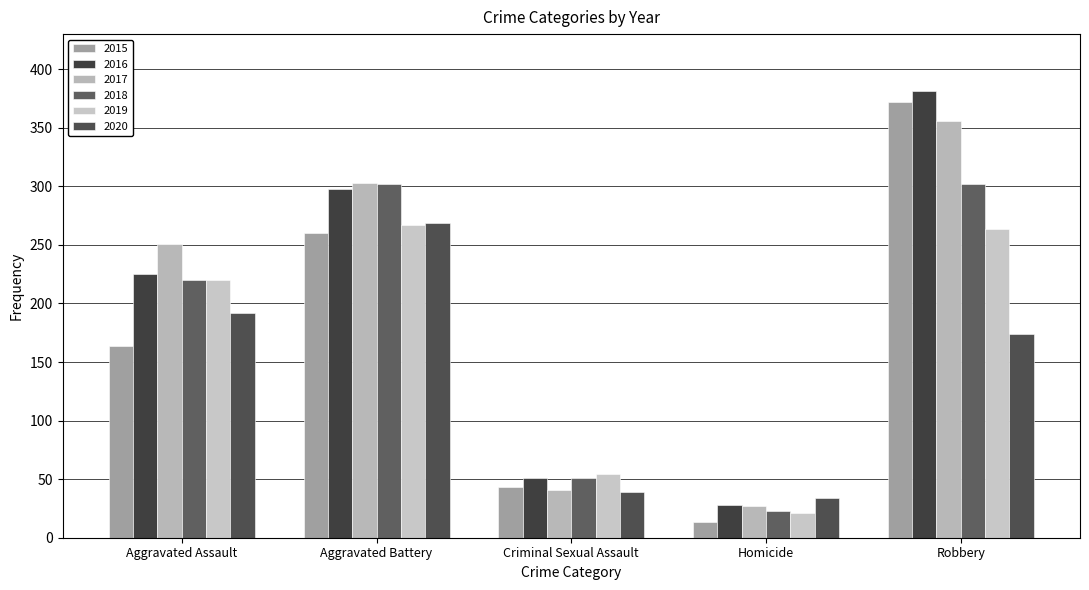

What are all the series names shown in the legend?

2015, 2016, 2017, 2018, 2019, 2020